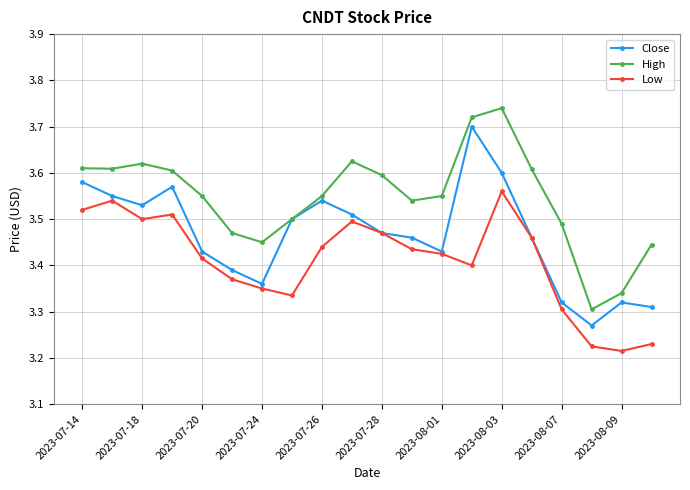

True or false: High and Low cross at least once.

False